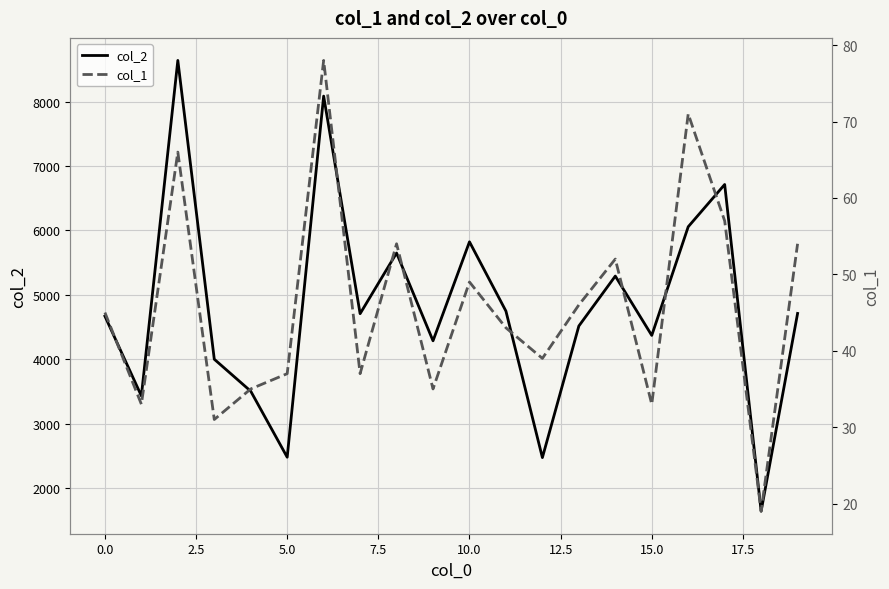

The value of col_2 at 13 is 2981. True or false?

False